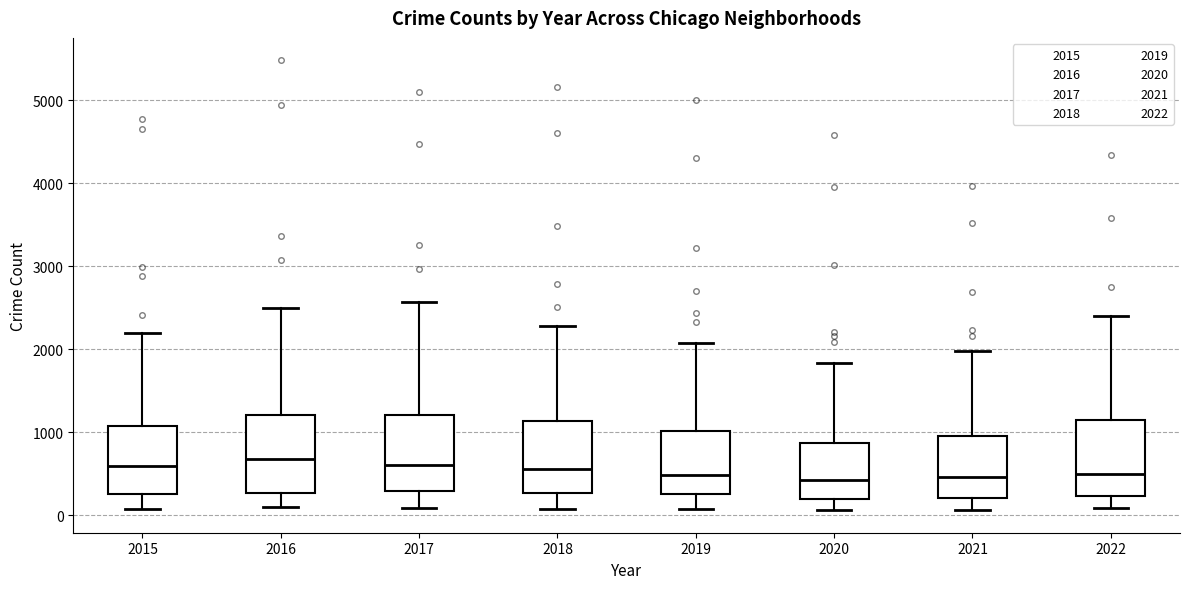

Reading left to right, transcribe this box plot: for each box, give where its median line is, the range the box spans, and where its two whiskers end, as read against the y-axis. The values are not printed on the chart, so give them approximately, as read against the axis.

2015: median 600, box 300 to 1100, whiskers 100 to 2200
2016: median 700, box 300 to 1200, whiskers 100 to 2500
2017: median 600, box 300 to 1200, whiskers 100 to 2600
2018: median 600, box 300 to 1100, whiskers 100 to 2300
2019: median 500, box 300 to 1000, whiskers 100 to 2100
2020: median 400, box 200 to 900, whiskers 100 to 1800
2021: median 500, box 200 to 1000, whiskers 100 to 2000
2022: median 500, box 200 to 1100, whiskers 100 to 2400